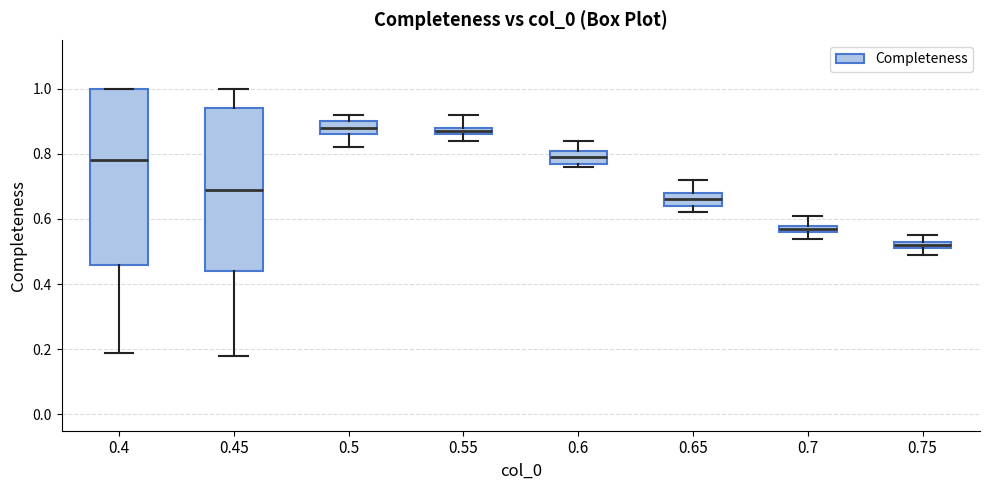

Which box is the tallest, from its lower edge to its upper edge?

0.4